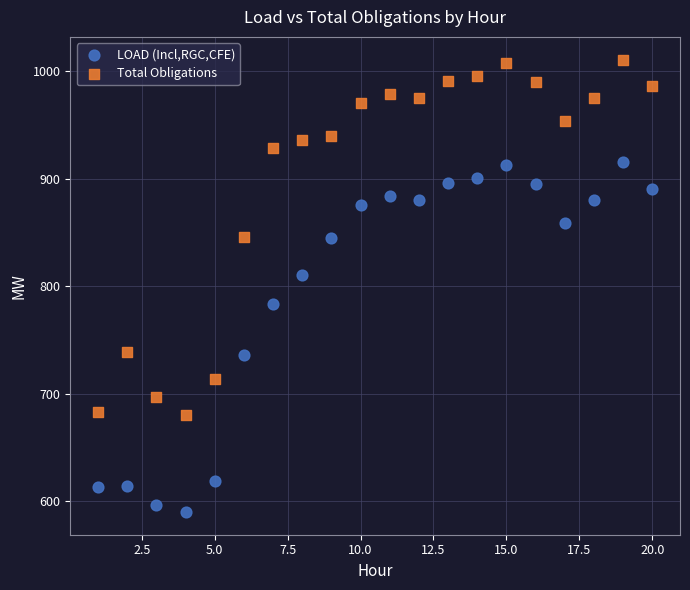

Which series contains the lowest Y value?

LOAD (Incl,RGC,CFE)